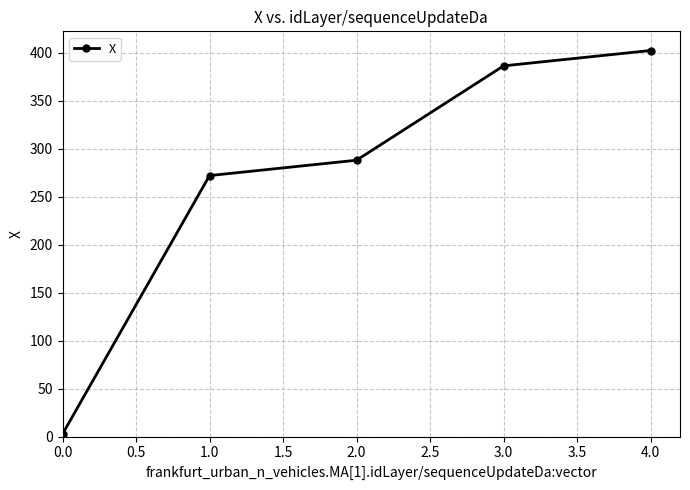

What is the ratio of the value at 4.0 to the value at 2.0?

1.4